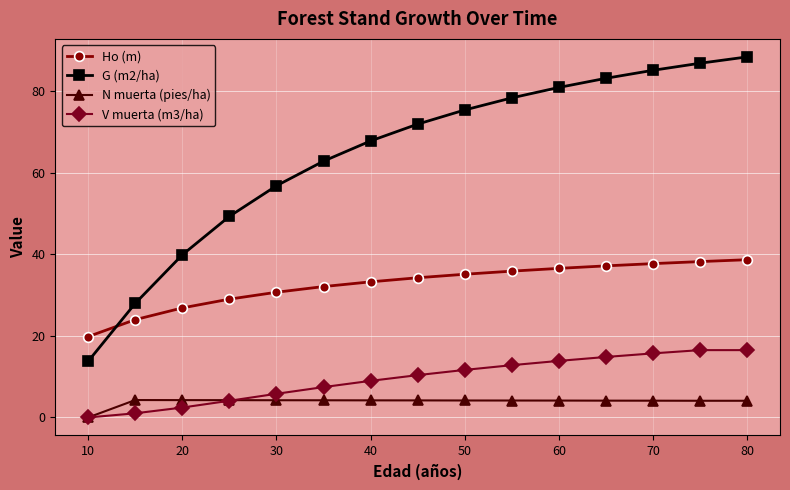

List the series in order of their peak value, highest first.

G (m2/ha), Ho (m), V muerta (m3/ha), N muerta (pies/ha)